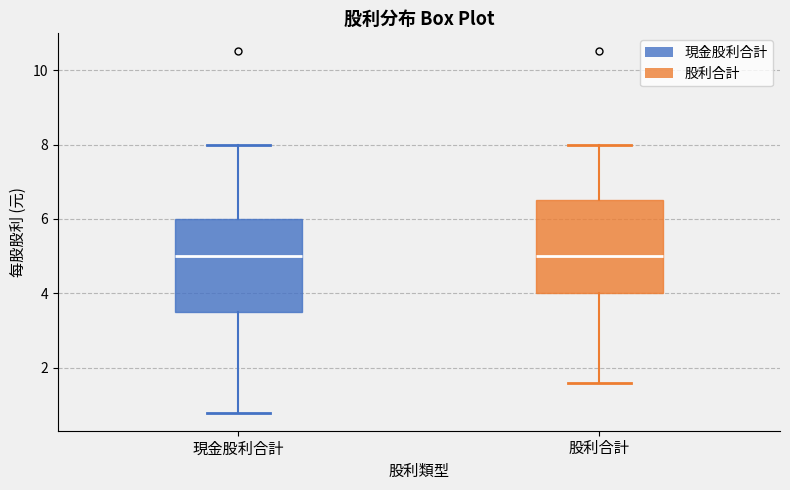

Reading left to right, read every box against the y-axis: the position of its median line, the range the box covers, and the ends of its whiskers. The values are not printed on the chart, so give them approximately, as read against the axis.

現金股利合計: median 5.0, box 3.6 to 6.0, whiskers 0.8 to 8.0
股利合計: median 5.0, box 4.0 to 6.6, whiskers 1.6 to 8.0